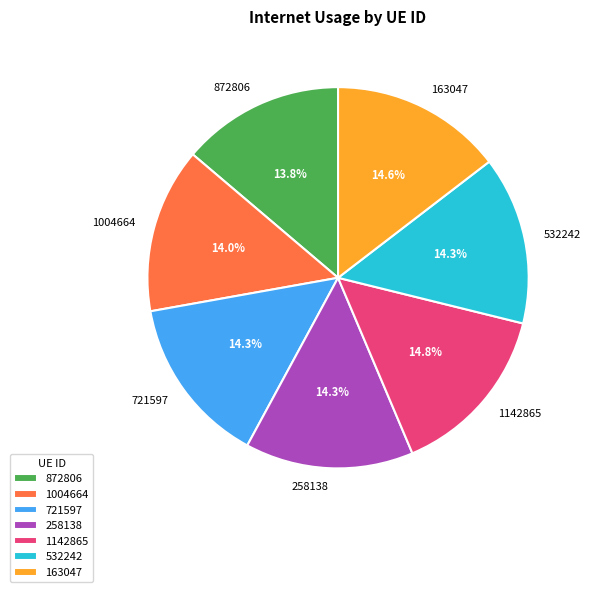

What portion of the pie excludes 721597?

85.7%